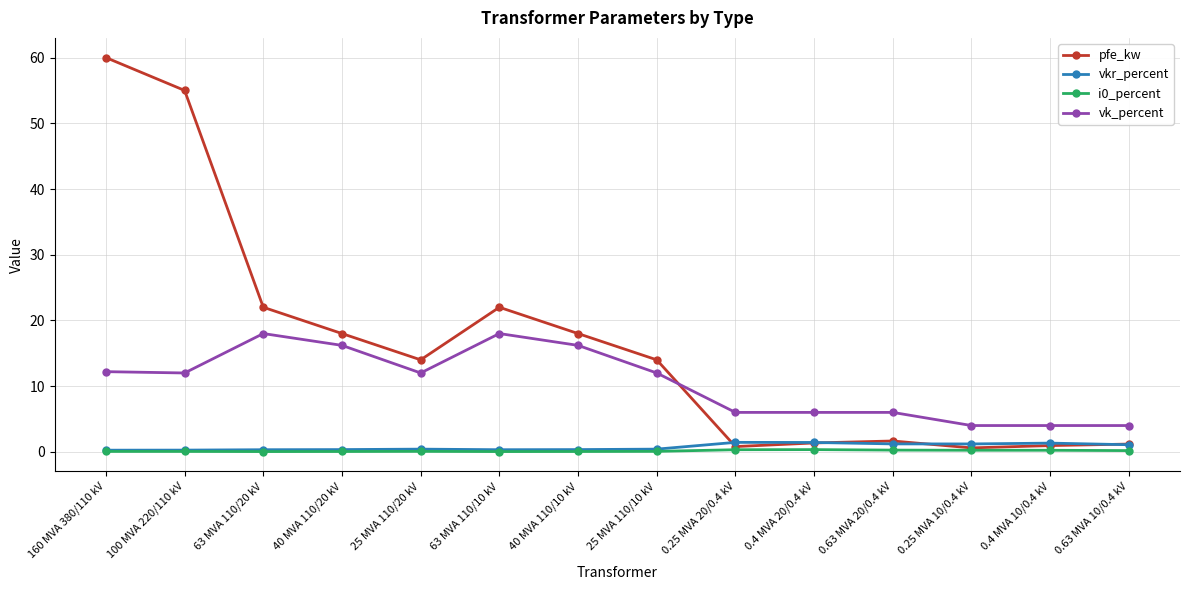

What is the label of the 14th point from the left?

0.63 MVA 10/0.4 kV